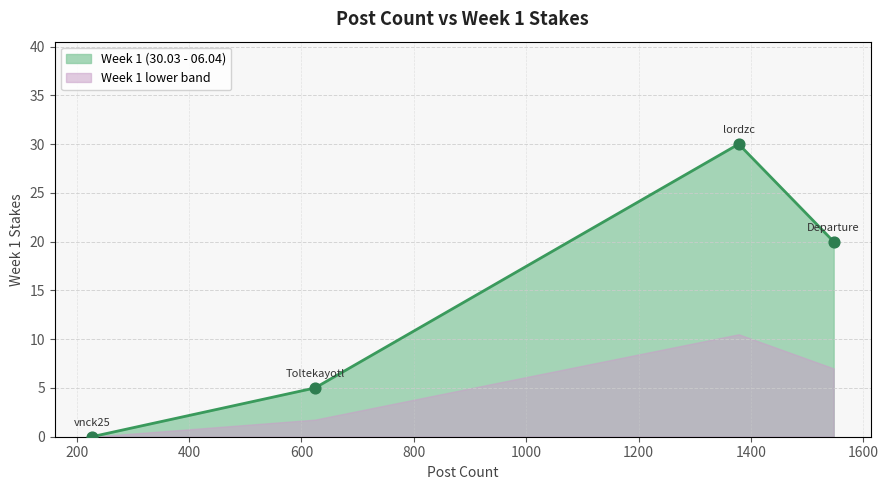

Which has a higher value, Toltekayotl (624) or Departure (1547)?

Departure (1547)